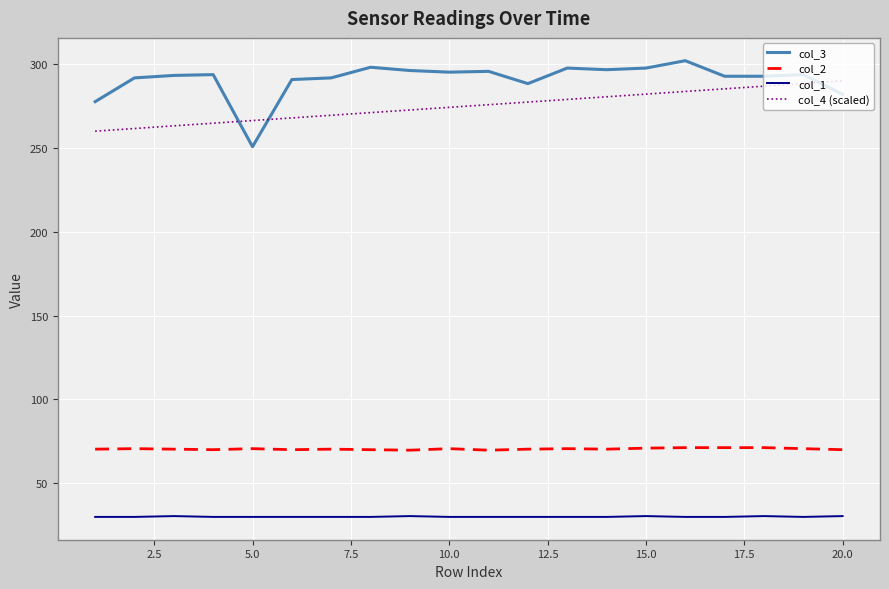

Which series has the largest total across all categories?

col_3